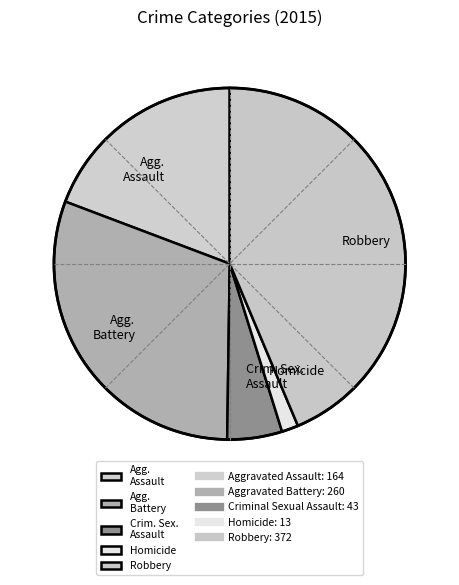

Rank the categories by value from lowest to highest.

Homicide, Crim. Sex. Assault, Agg. Assault, Agg. Battery, Robbery